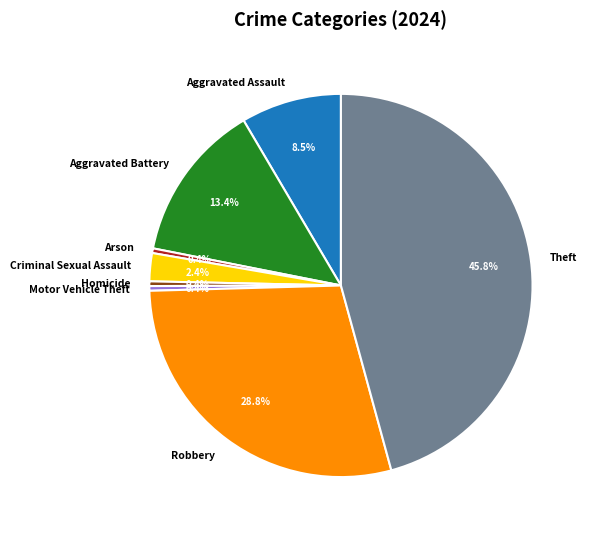

Is Aggravated Assault the majority of the pie?

No